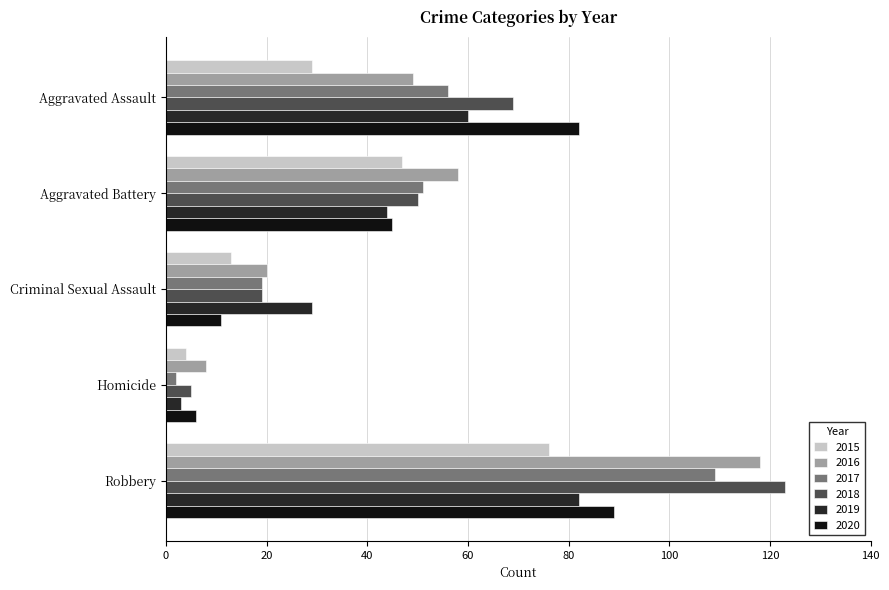

Is the value of 2020 at Aggravated Assault greater than the value of 2015 at Homicide?

Yes